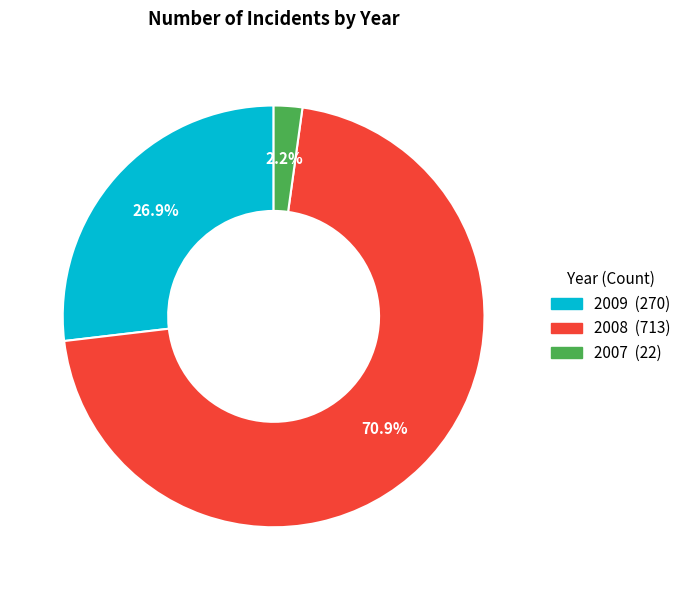

What is the ratio of the value at 2009 to the value at 2008?

0.4